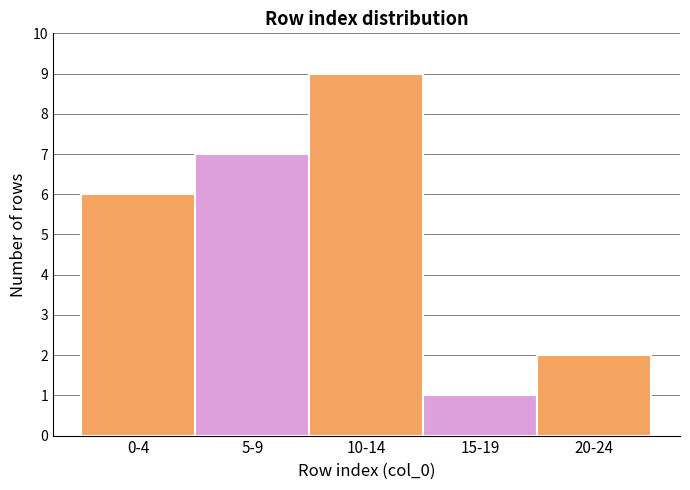

Reading left to right, extract all data points from this chart.

0-4=6	5-9=7	10-14=9	15-19=1	20-24=2